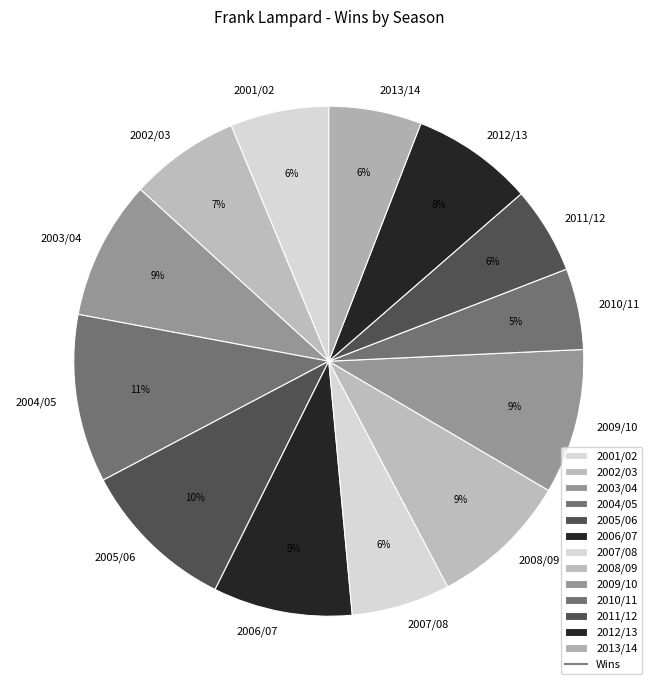

Which has a higher value, 2001/02 or 2004/05?

2004/05